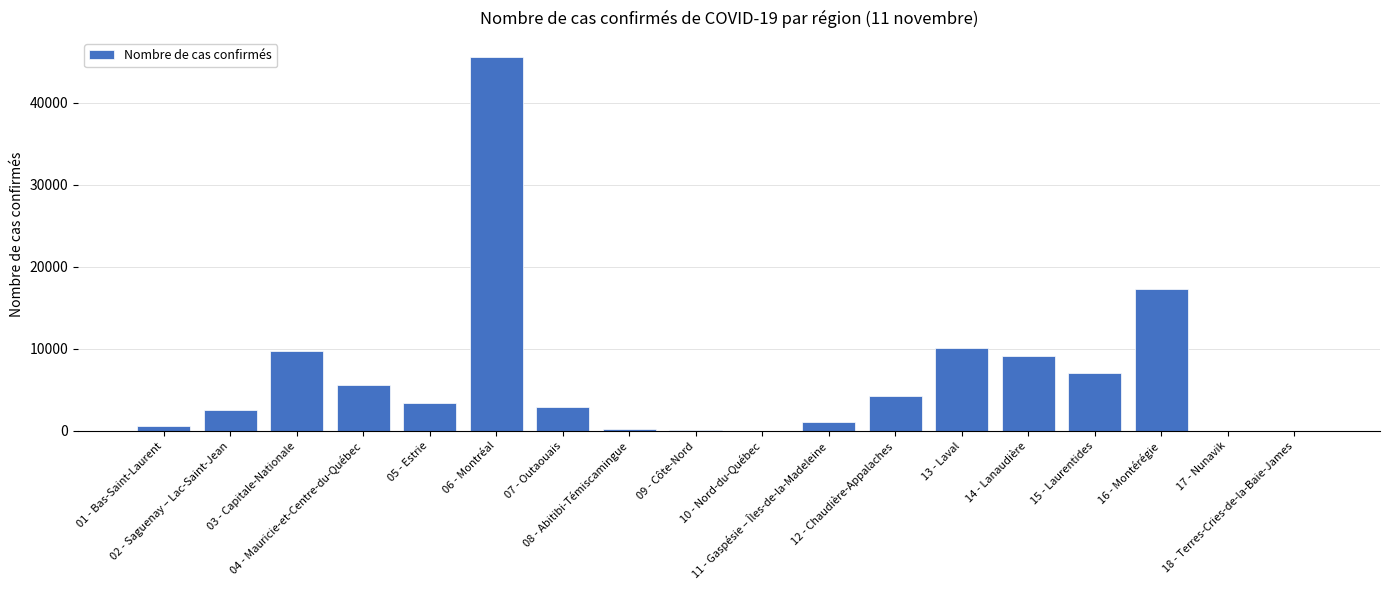

What is the maximum value shown in the chart?

45612